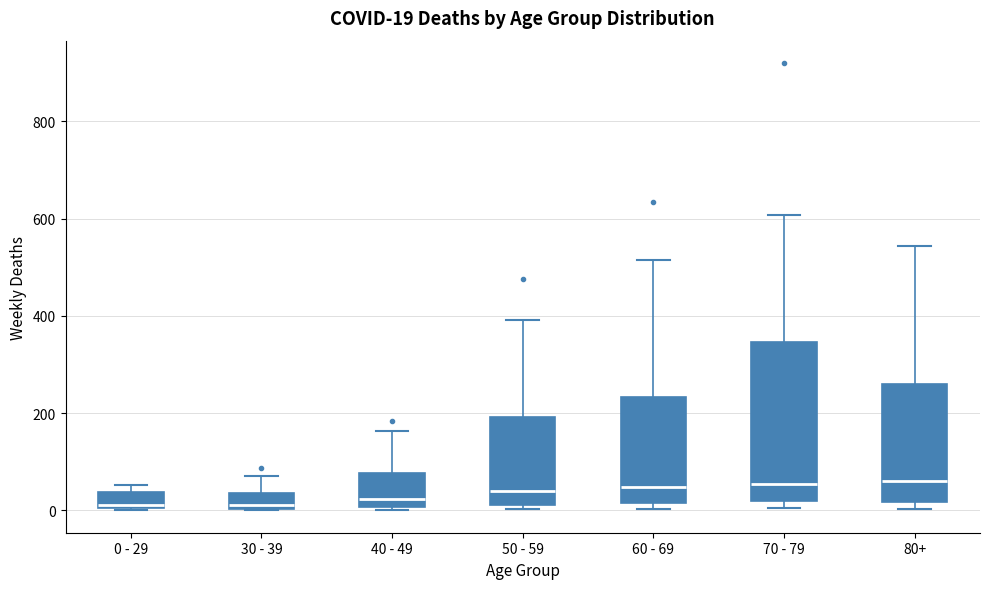

Which box is the tallest, from its lower edge to its upper edge?

70 - 79